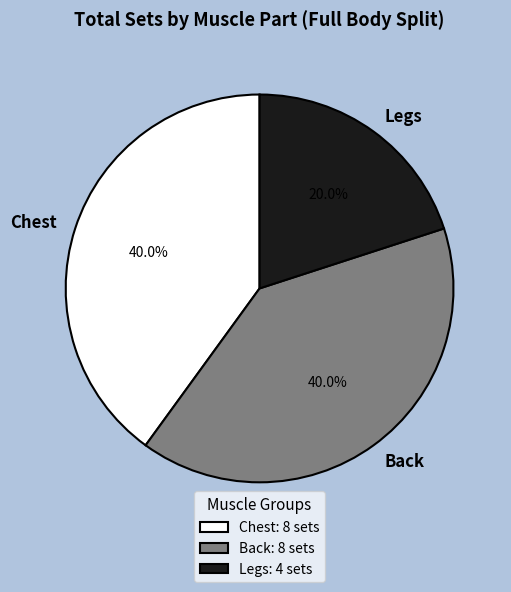

True or false: Back accounts for 40% of the total.

True